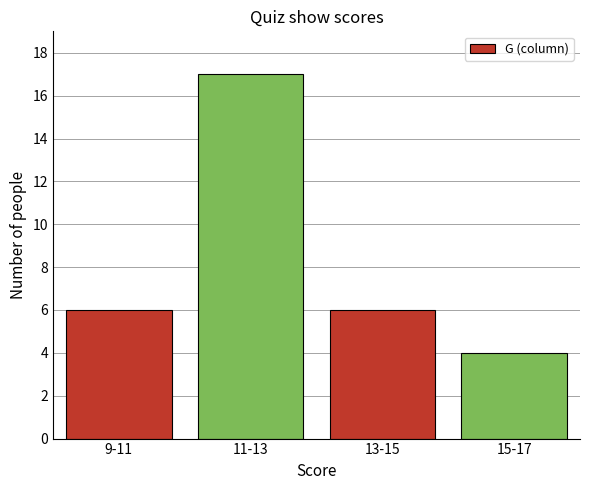

Reading right to left, transcribe all the data shown in this chart.

15-17=4	13-15=6	11-13=17	9-11=6